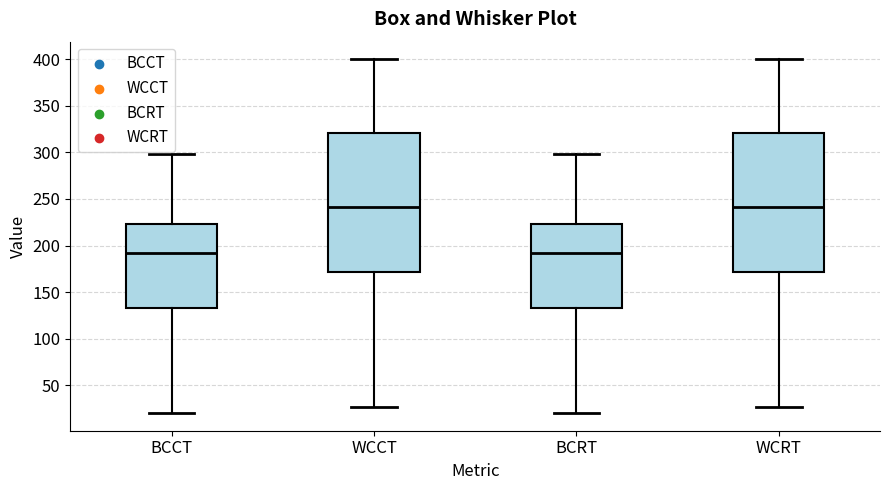

Reading left to right, transcribe this box plot: for each box, give where its median line is, the range the box spans, and where its two whiskers end, as read against the y-axis. The values are not printed on the chart, so give them approximately, as read against the axis.

BCCT: median 190, box 135 to 225, whiskers 20 to 300
WCCT: median 240, box 170 to 320, whiskers 25 to 400
BCRT: median 190, box 135 to 225, whiskers 20 to 300
WCRT: median 240, box 170 to 320, whiskers 25 to 400